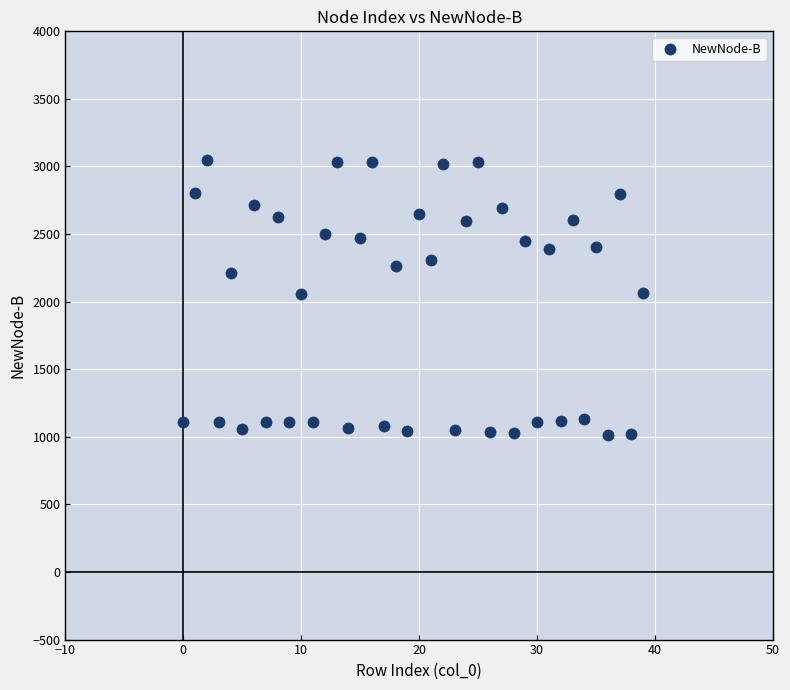

What is the range of Y values (max minus min)?

2034